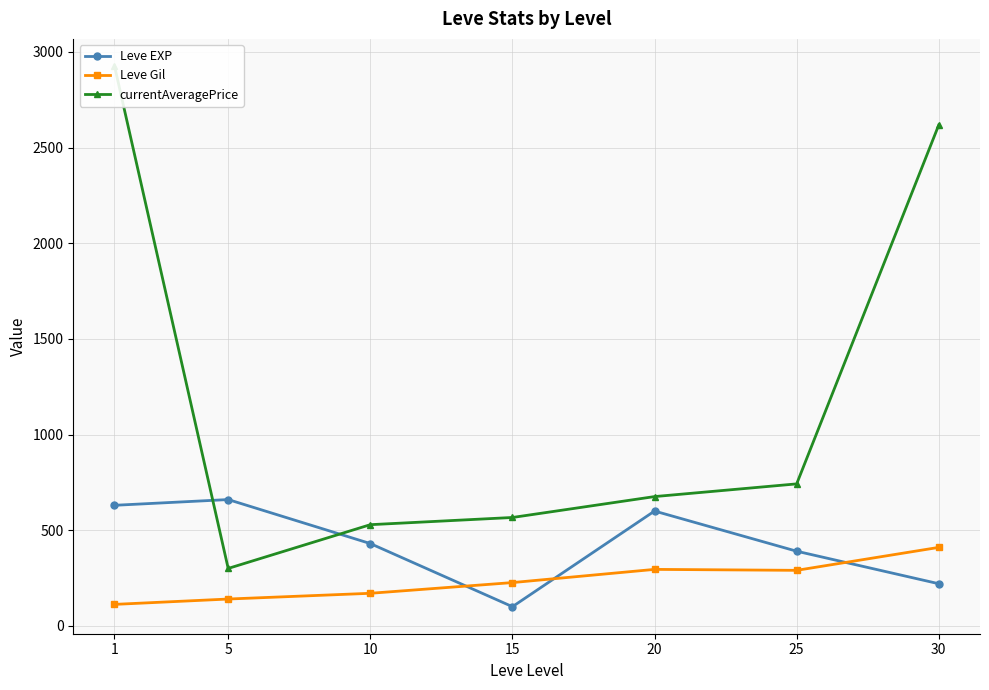

True or false: currentAveragePrice has more than 1 interior local peaks.

False